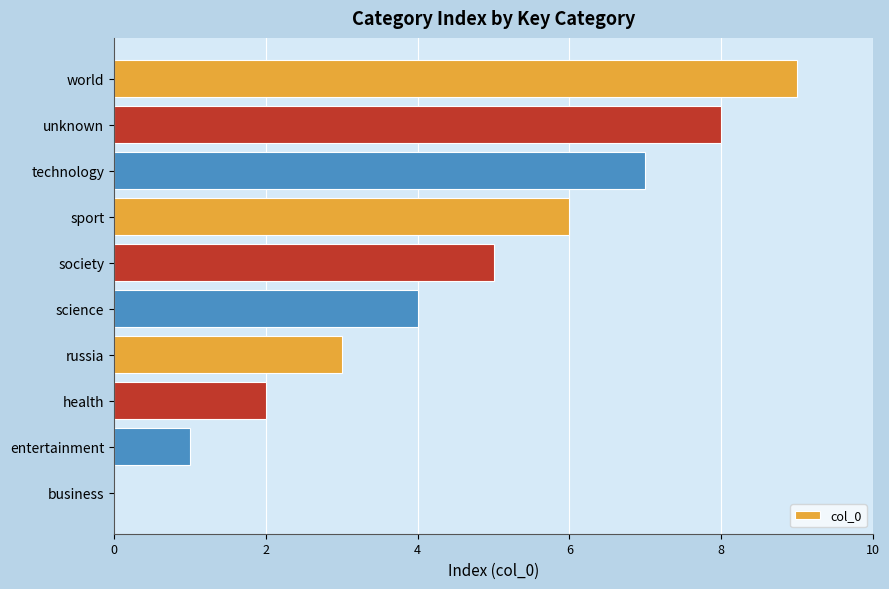

What is the sum of the values at technology and entertainment?

8